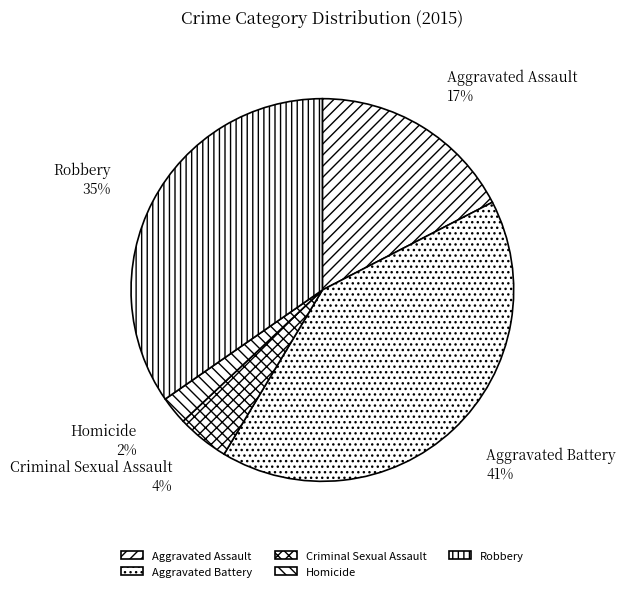

To the nearest percent, what percentage of the pie is Aggravated Assault?

17%